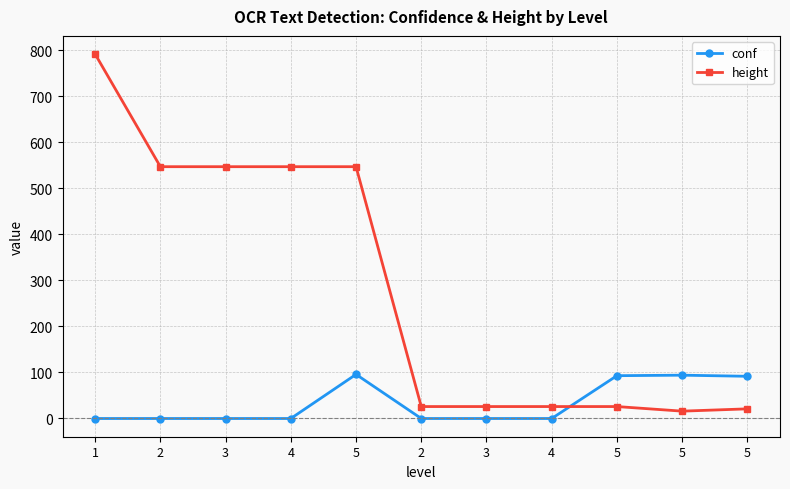

What are all the series names shown in the legend?

conf, height